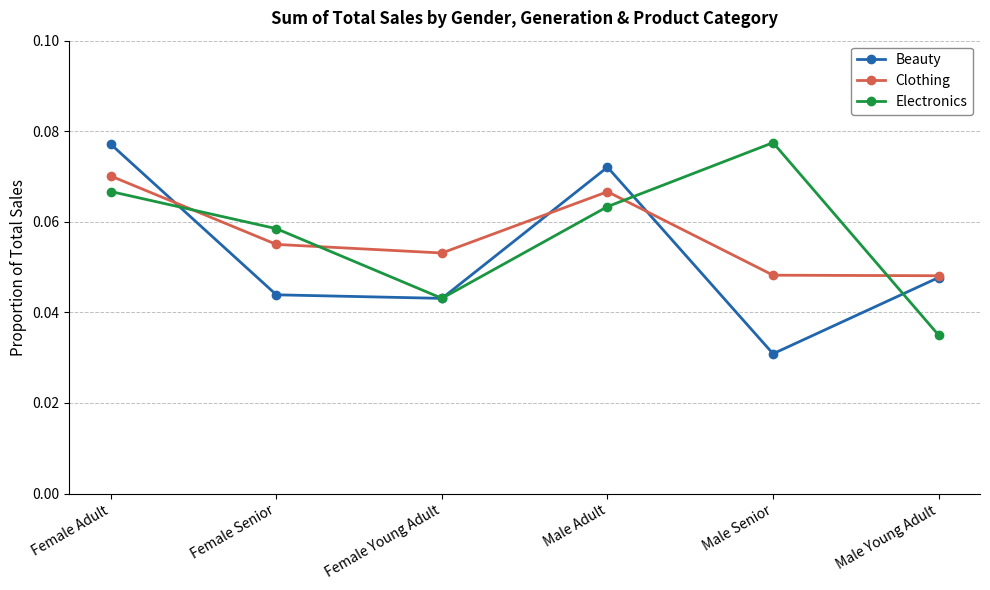

Between Female Senior and Female Young Adult, which series saw the biggest shift?

Electronics